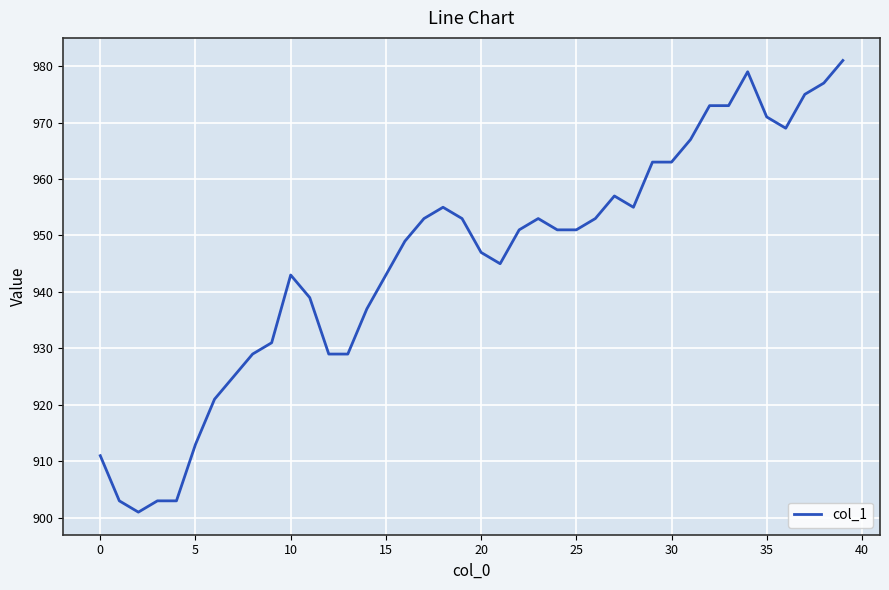

What is the difference between the maximum and minimum values?

80